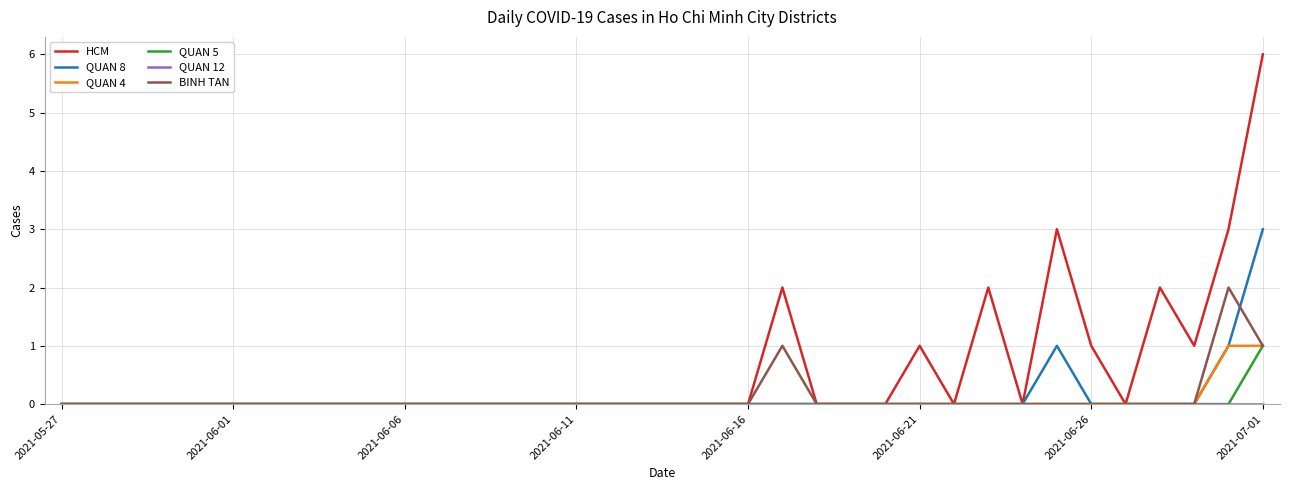

How many categories are shown in the chart?

36